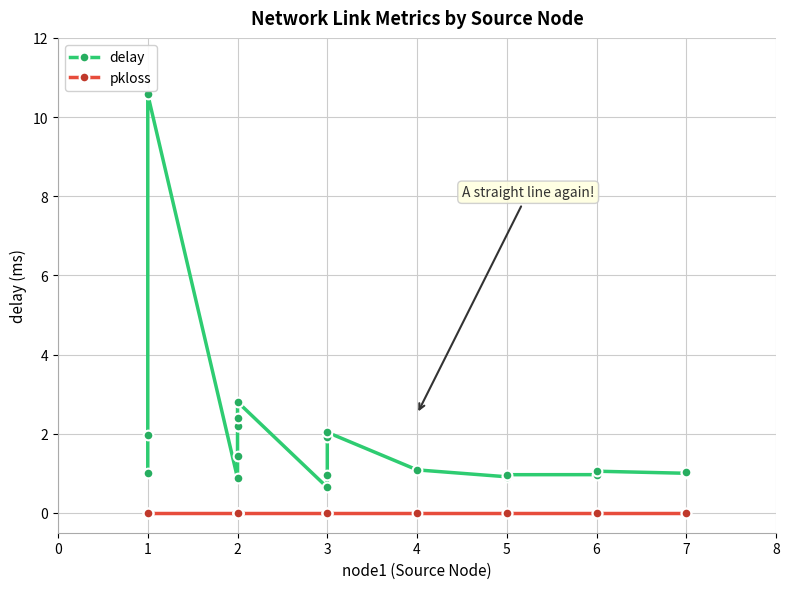

Does the chart display data point markers on the line(s)?

Yes